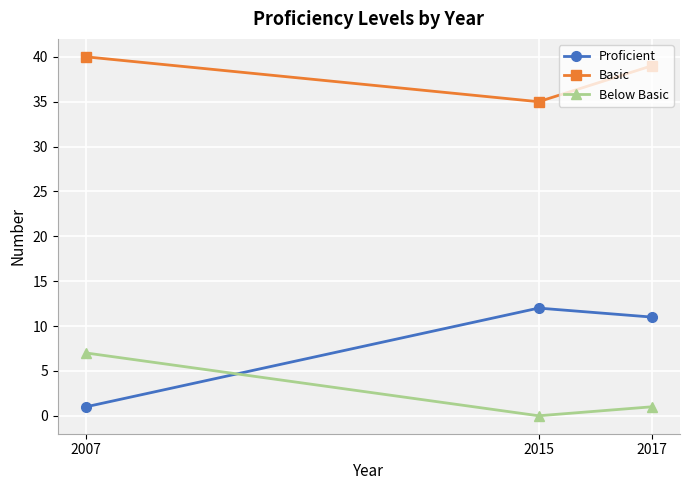

Reading right to left, extract all data points from this chart.

Proficient: 2017=11	2015=12	2007=1
Basic: 2017=39	2015=35	2007=40
Below Basic: 2017=1	2015=0	2007=7